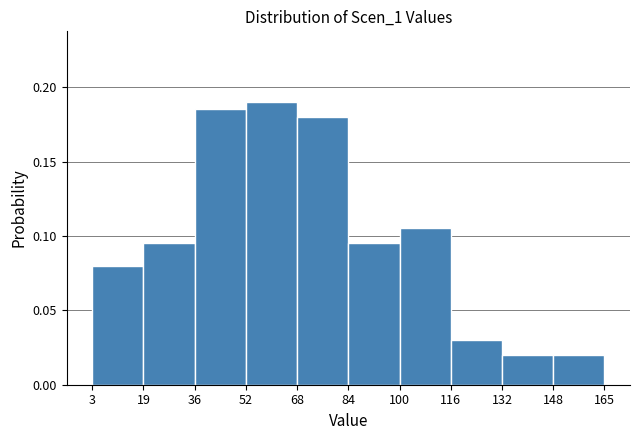

Reading left to right, list every bar in this chart as the range it spans on the x-axis followed by its height. The values are not printed on the chart, so give them approximately, as read against the axis.

3 to 19: 0.080
19 to 36: 0.095
36 to 52: 0.185
52 to 68: 0.190
68 to 84: 0.180
84 to 100: 0.095
100 to 116: 0.105
116 to 132: 0.030
132 to 148: 0.020
148 to 165: 0.020